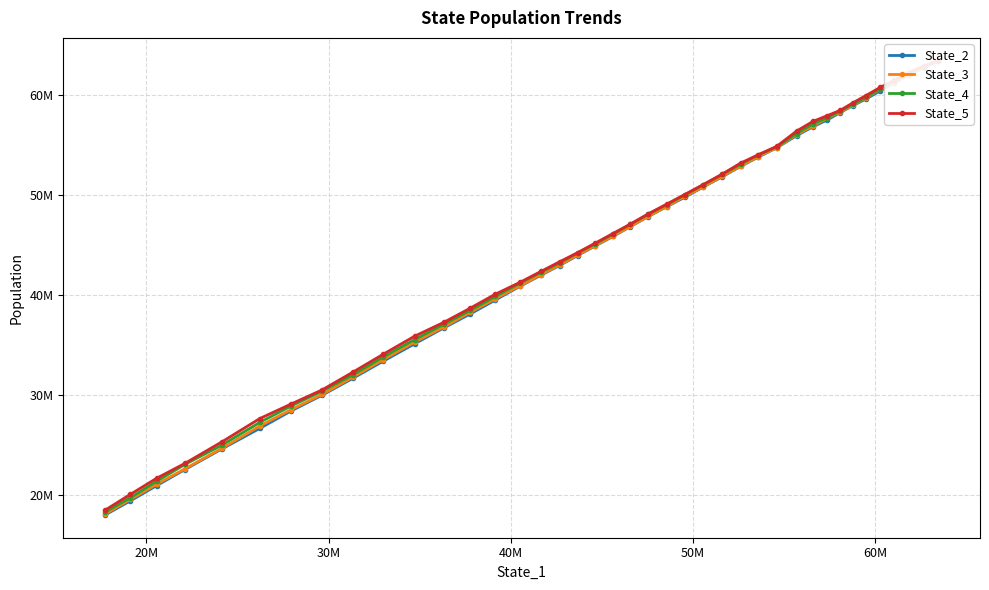

What are all the series names shown in the legend?

State_2, State_3, State_4, State_5